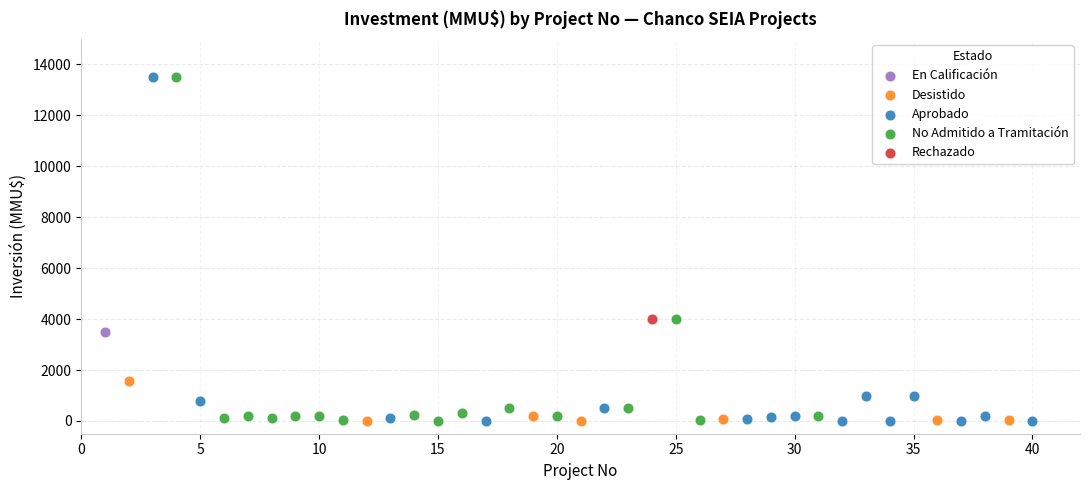

What are all the series names shown in the legend?

En Calificación, Desistido, Aprobado, No Admitido a Tramitación, Rechazado